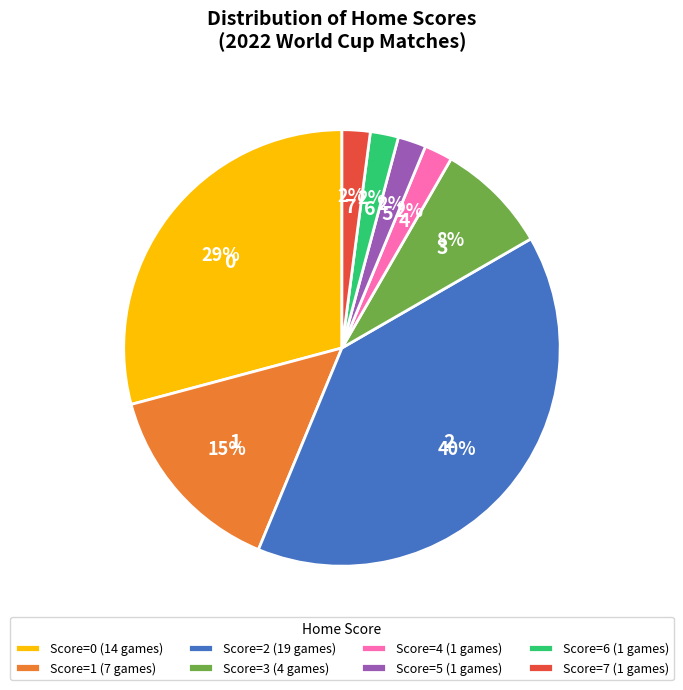

To the nearest percent, what portion does Score=3 (4 games) represent?

8%